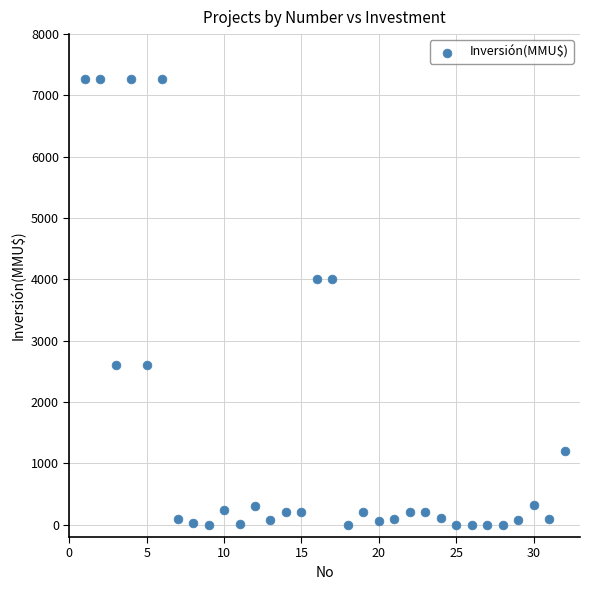

What is the range of X values (max minus min)?

31